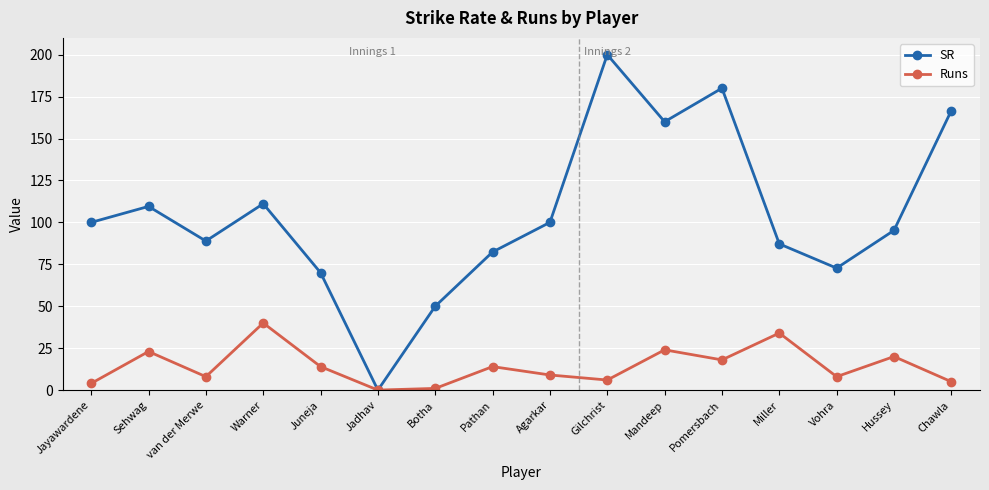

What is the total value across all series at Gilchrist?

206.0